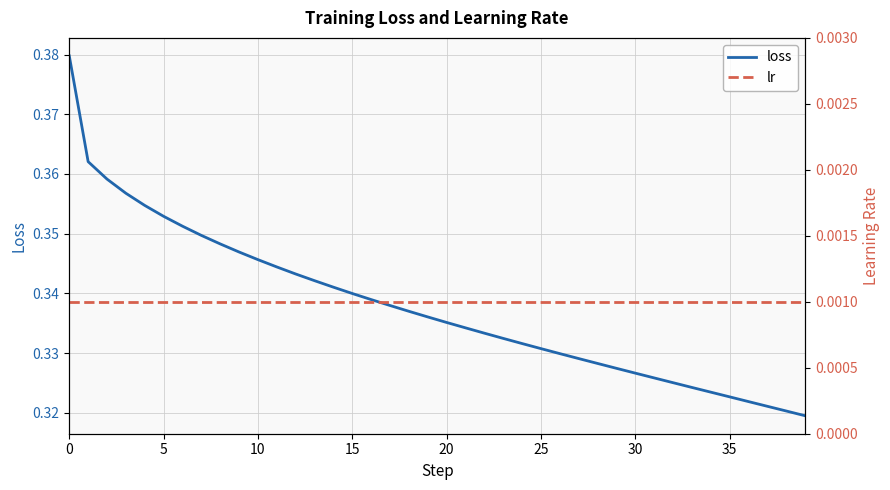

What is the total value across all series at 32?

0.3